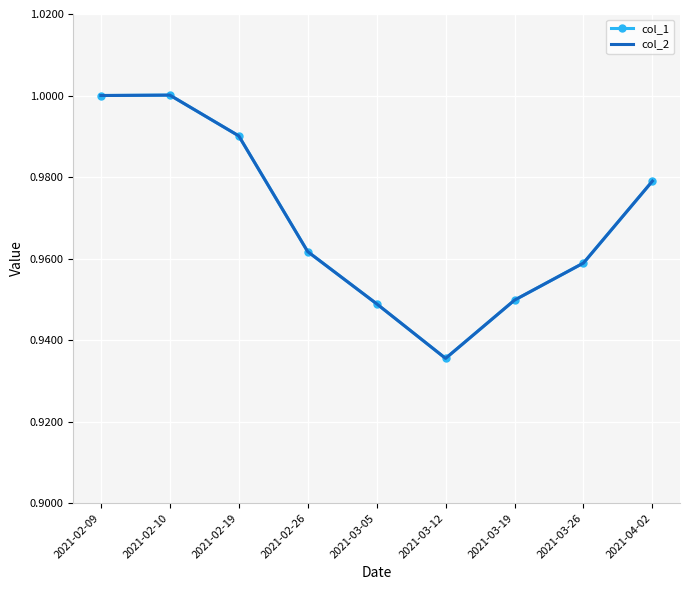

True or false: col_2 has more than 0 interior local peaks.

True